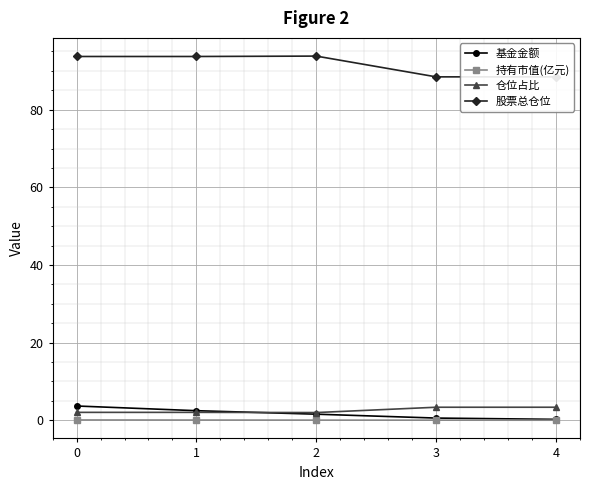

Rank the series at 4 from lowest to highest value.

持有市值(亿元), 基金金额, 仓位占比, 股票总仓位